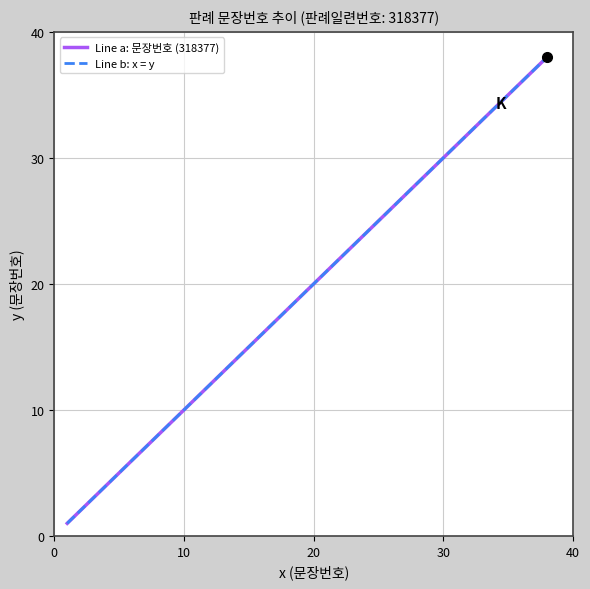

Does the chart have visible grid lines?

Yes